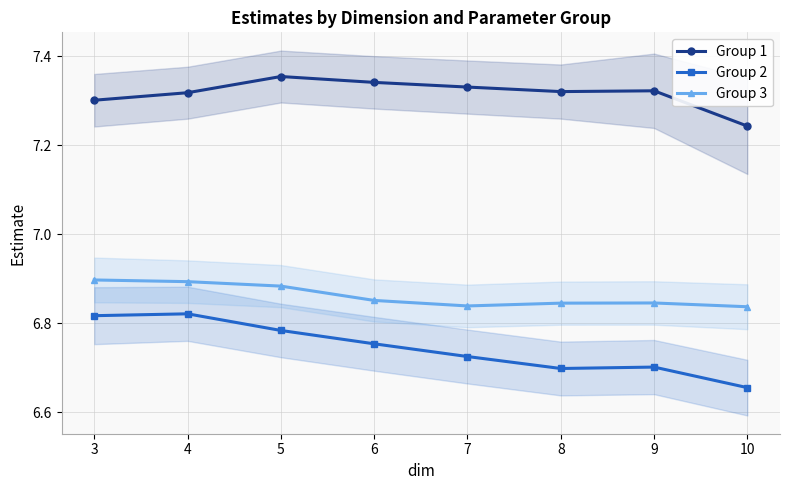

What is the approximate value of Group 1 at 6?

7.3